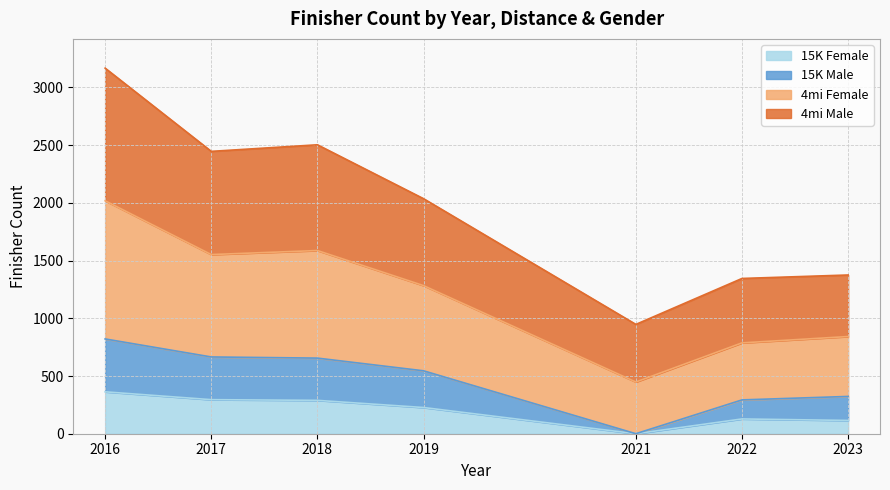

What is the total value across all series at 2017?

2446